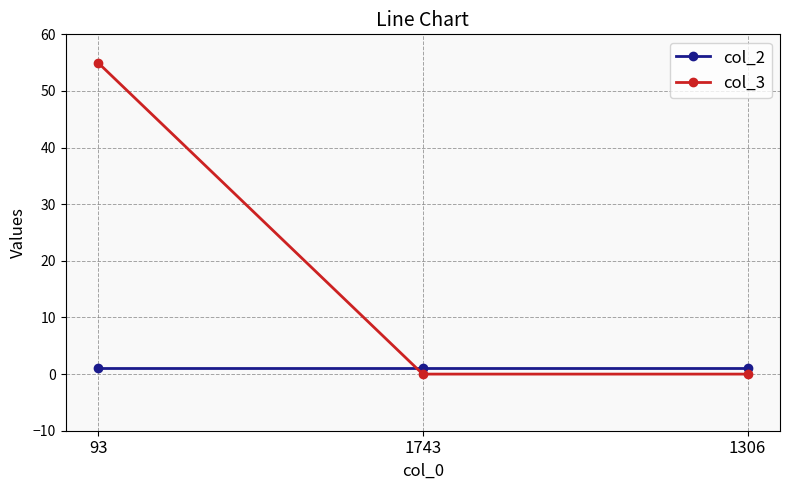

At which category does the chart reach its peak across all series?

93